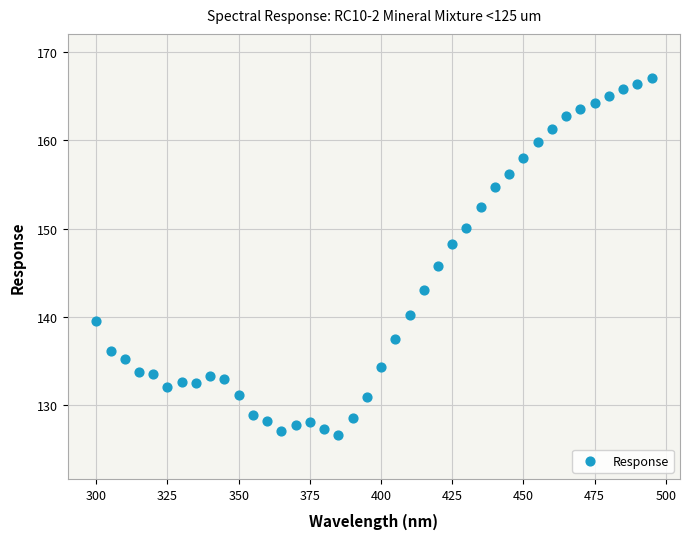

What is the range of Y values (max minus min)?

40.3